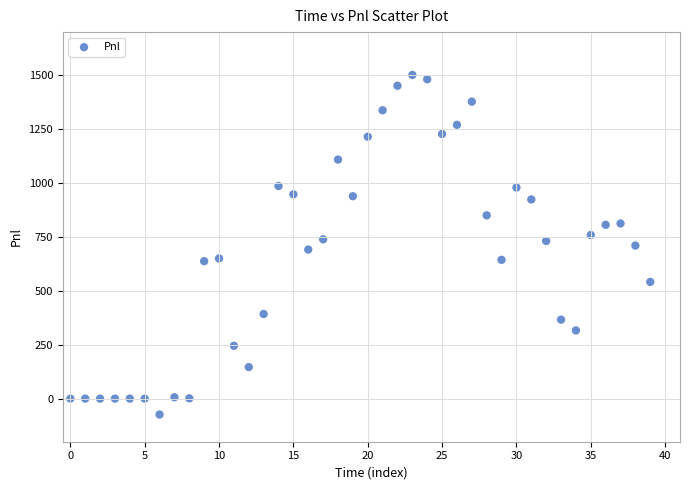

What is the range of Y values (max minus min)?

1575.0